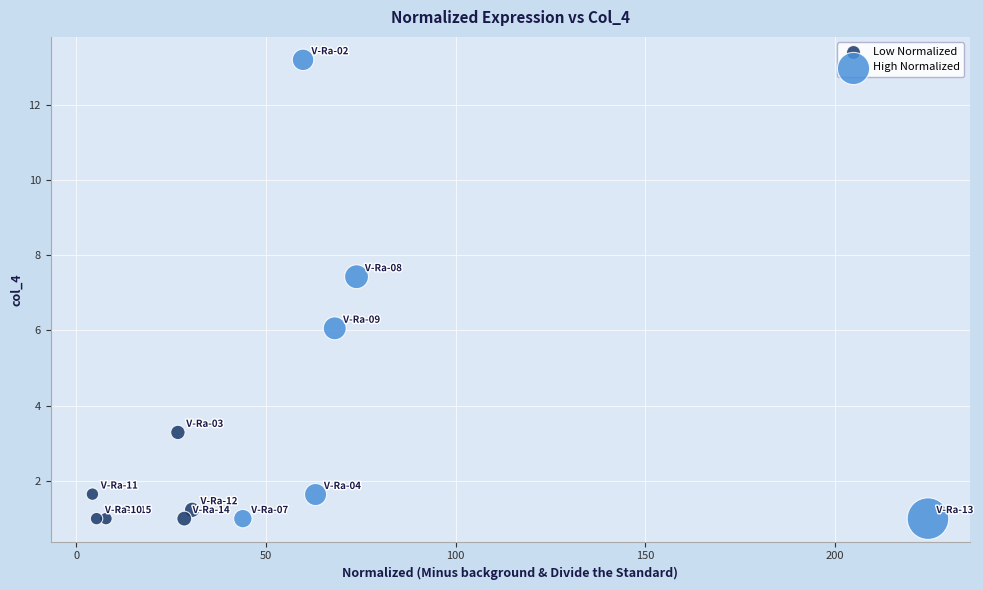

Which series has the widest spread of Y values?

High Normalized